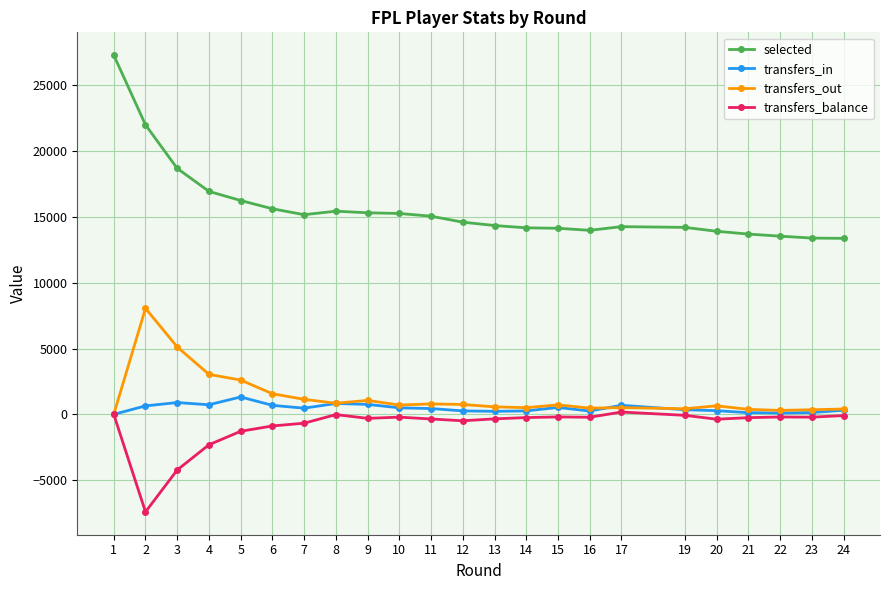

What is the difference between the highest and lowest values at 1?

27278